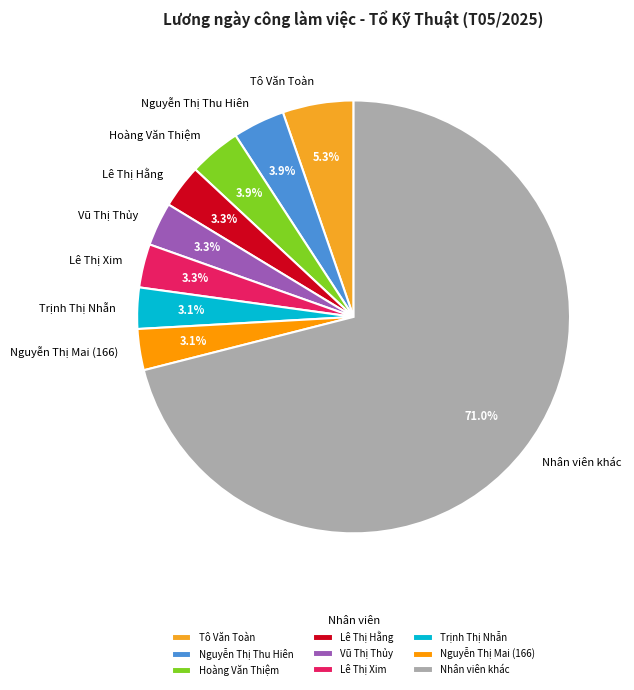

To the nearest percent, what is the average slice percentage?

11%